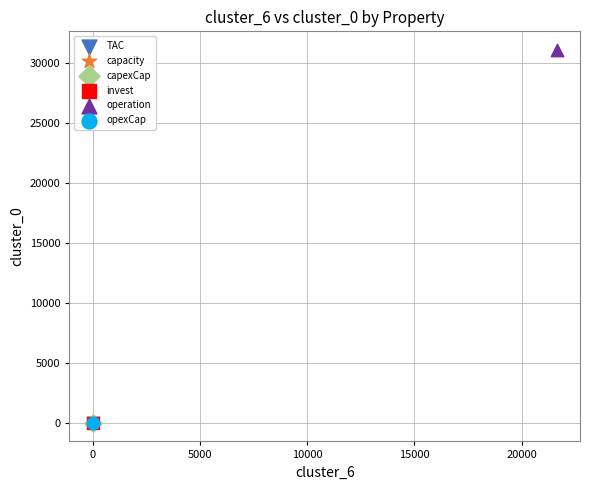

What are all the series names shown in the legend?

TAC, capacity, capexCap, invest, operation, opexCap